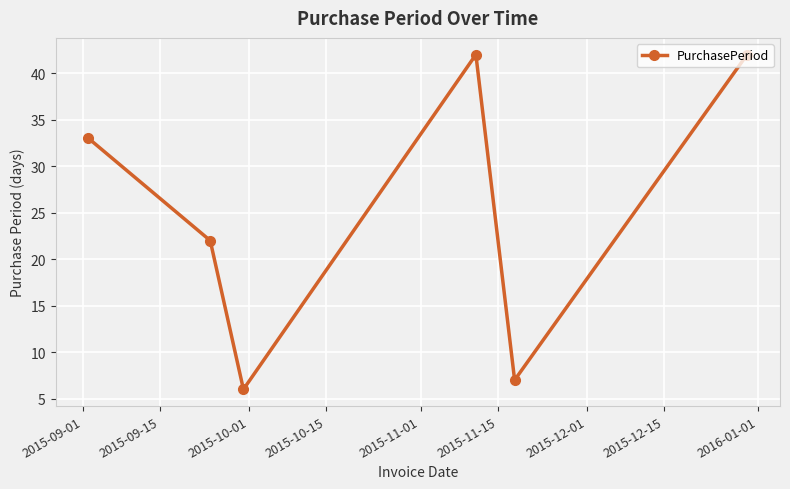

How many lines are shown in the chart?

1